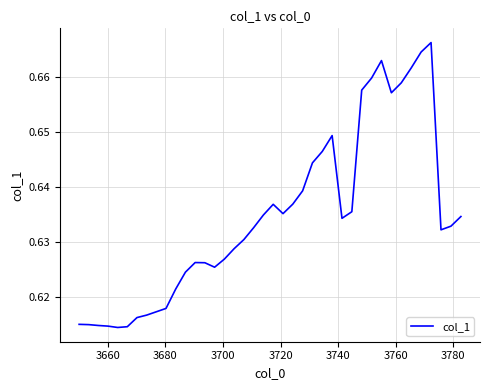

Does the chart have visible grid lines?

Yes